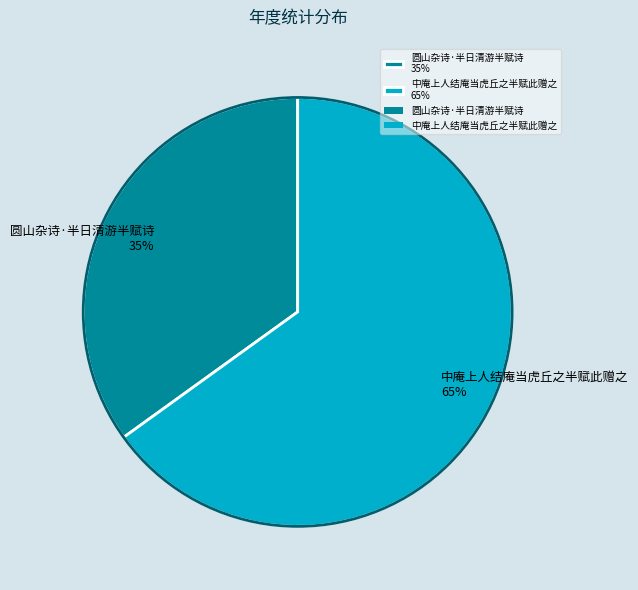

Do 中庵上人结庵当虎丘之半赋此赠之 and 圆山杂诗·半日清游半赋诗 together represent more than half of the pie?

Yes